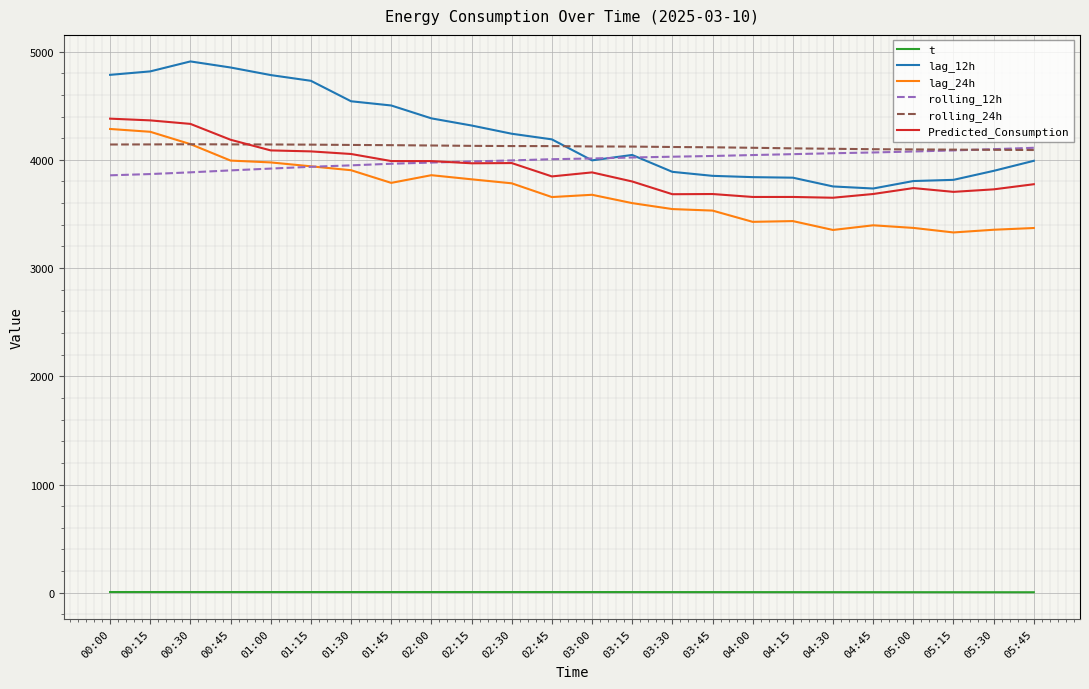

The rolling_12h series shows 6191.8 at 02:00. True or false?

False